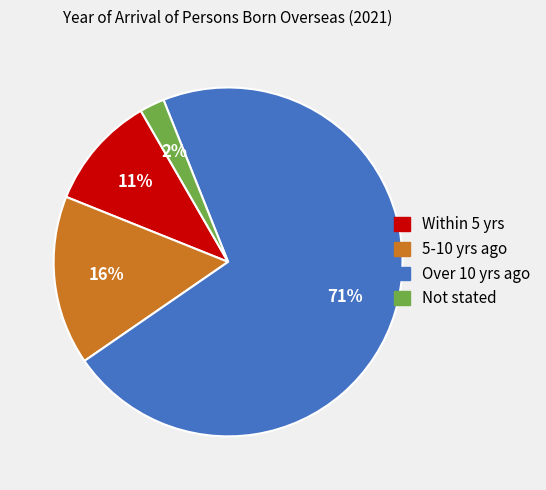

To the nearest percent, what percentage of the pie is 5-10 yrs ago?

16%